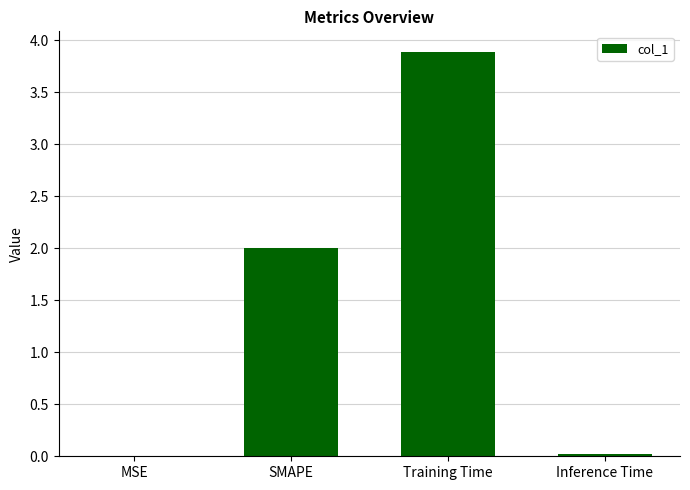

True or false: the data shows 1.2 at SMAPE.

False